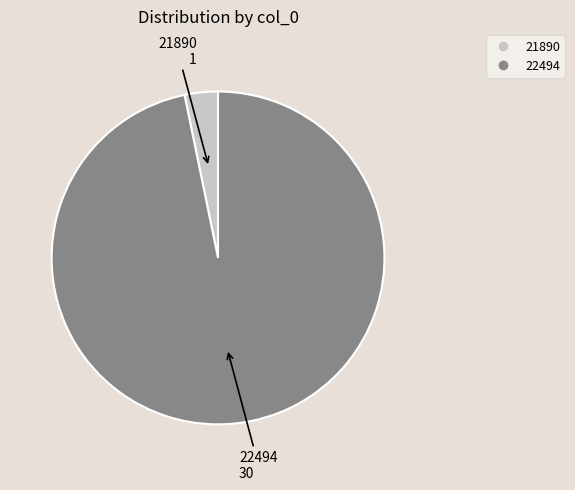

Is it true that 21890 is 3% of the pie?

True